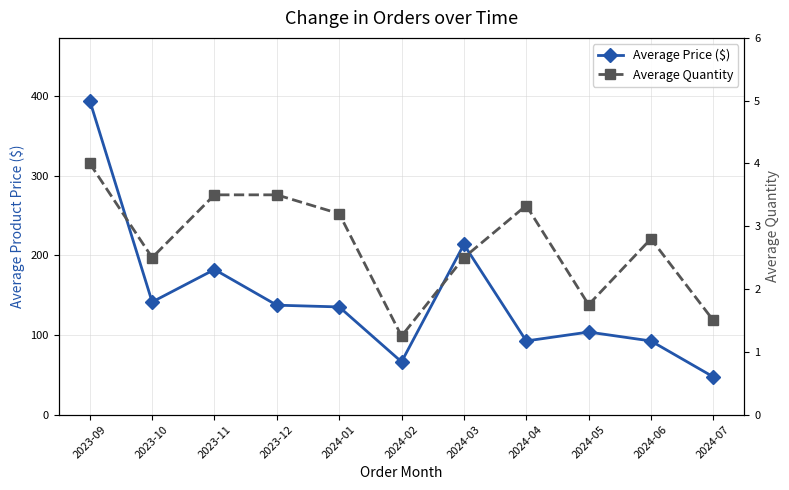

Does the chart have visible grid lines?

Yes